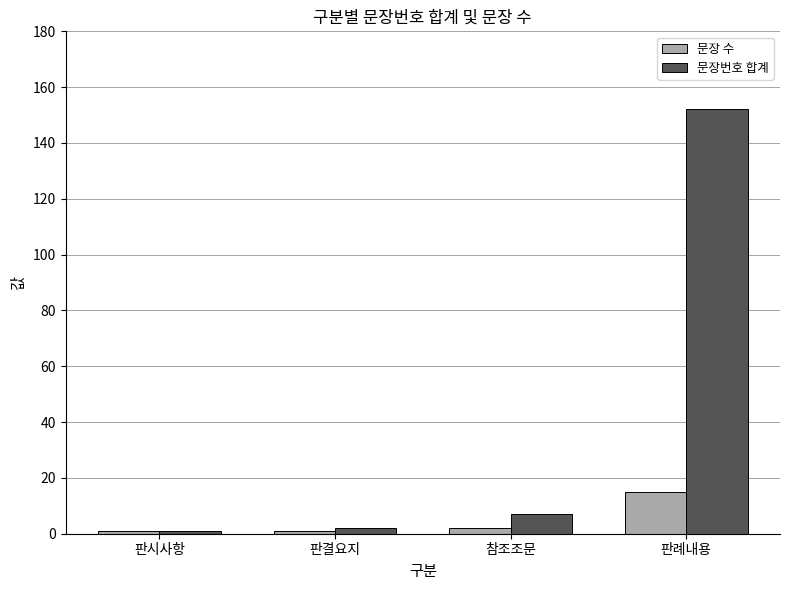

What is the maximum value shown in the chart?

152